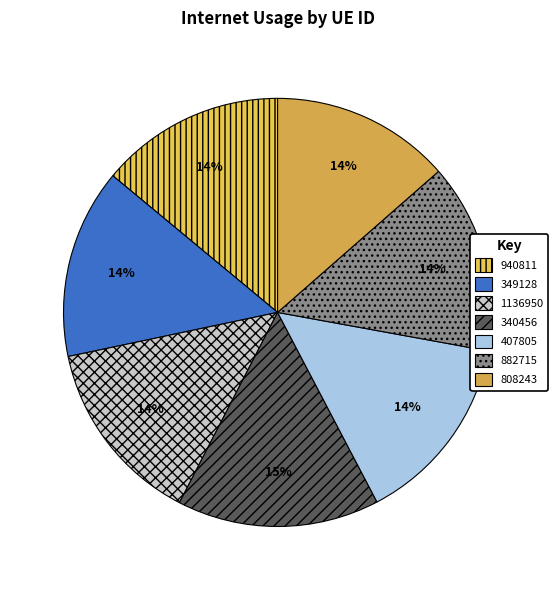

How many segments does this pie chart have?

7